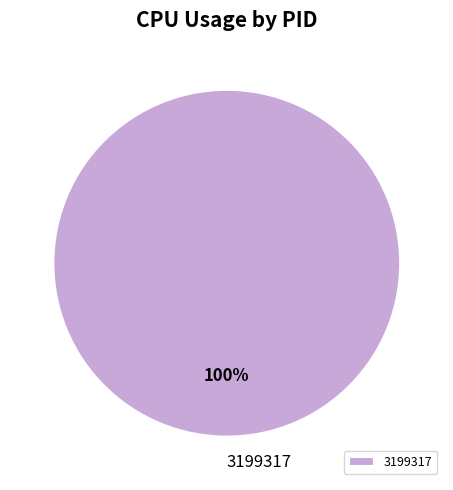

Is there a majority slice in this chart?

Yes